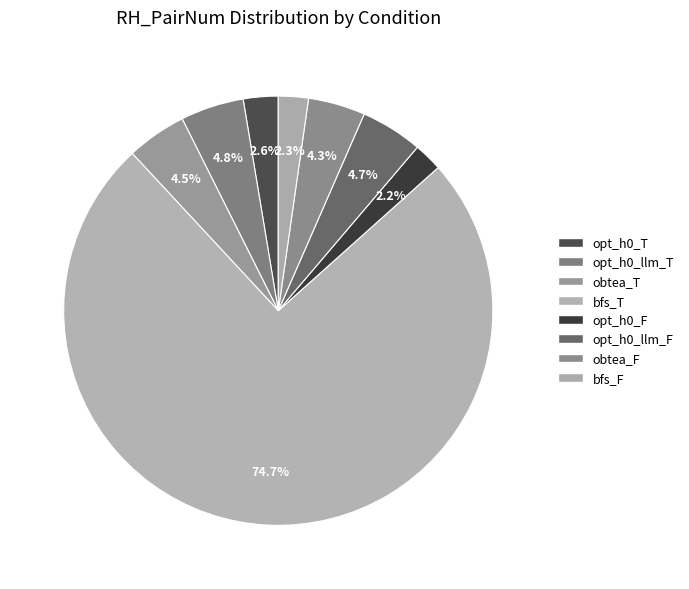

How many segments does this pie chart have?

8